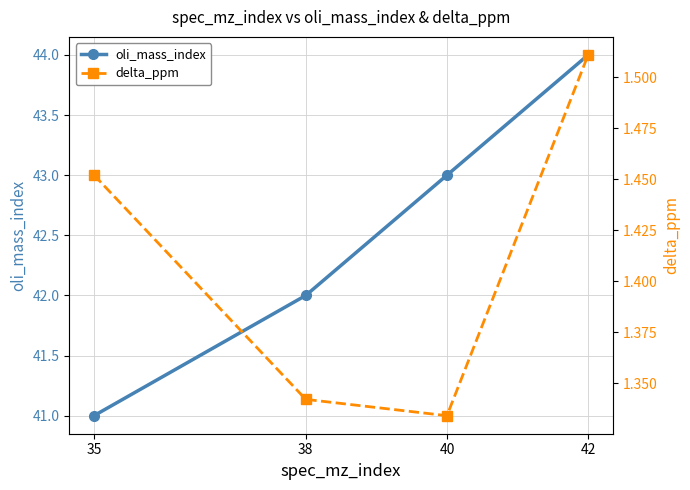

What is the average value of the oli_mass_index series?

42.5